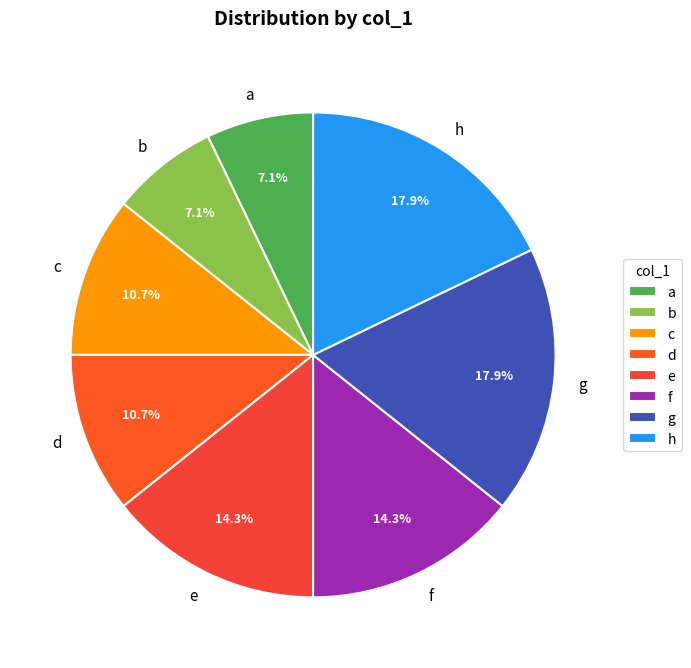

What is the ratio of the value at a to the value at h?

0.4